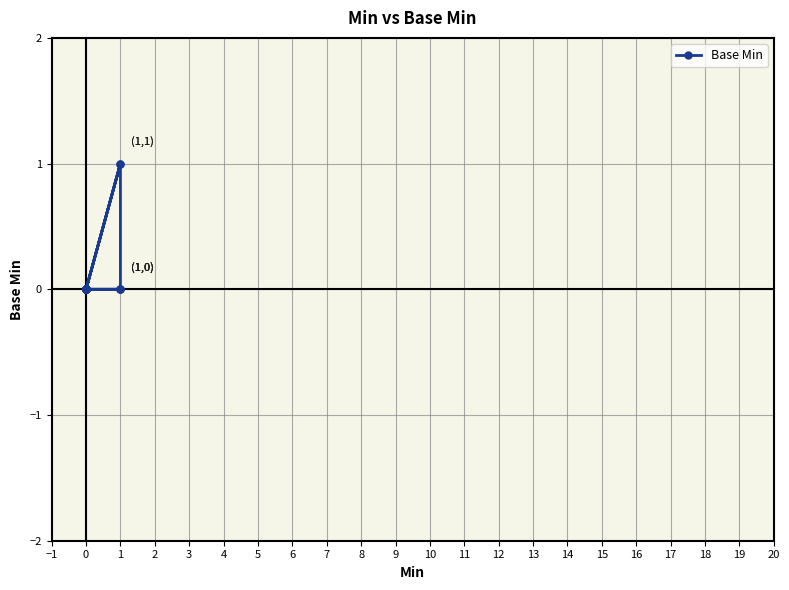

True or false: there are more than 0 points higher than both neighbors.

True